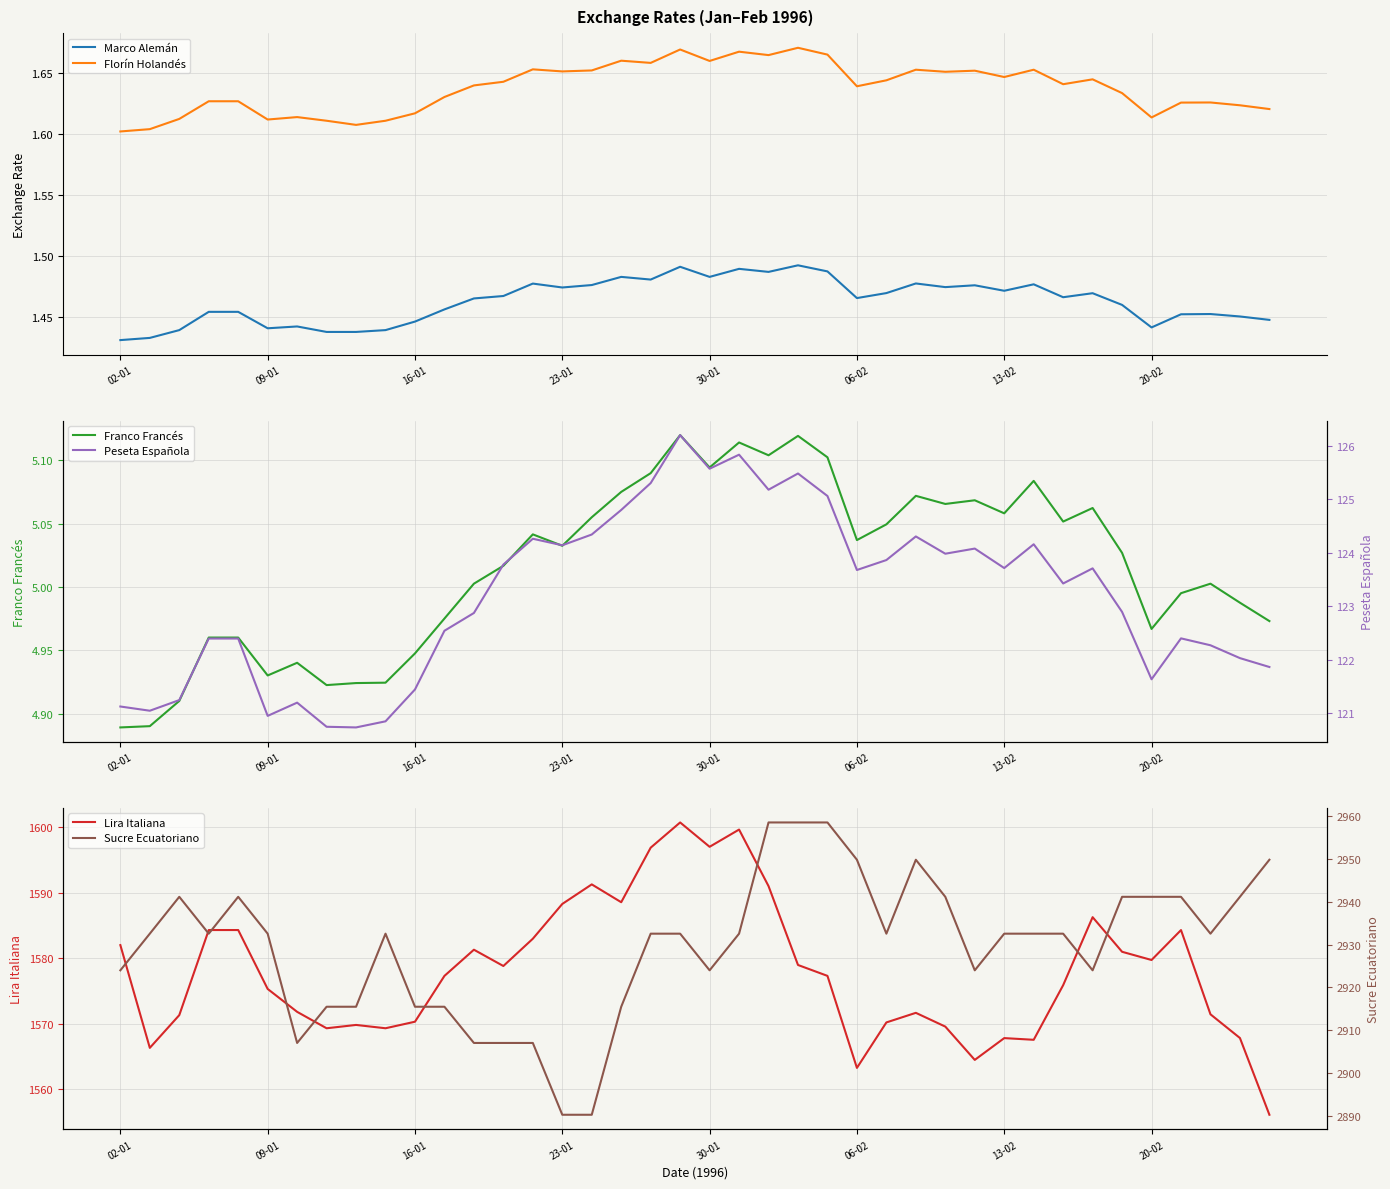

How many values in the Sucre Ecuatoriano series are below 2932?

15